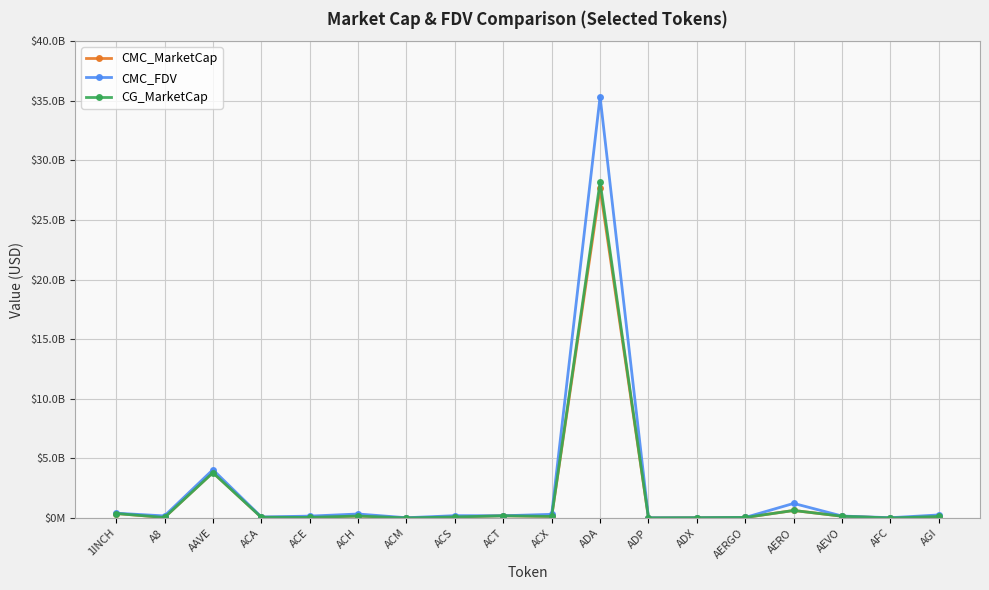

True or false: CMC_MarketCap and CG_MarketCap intersect in this chart.

True